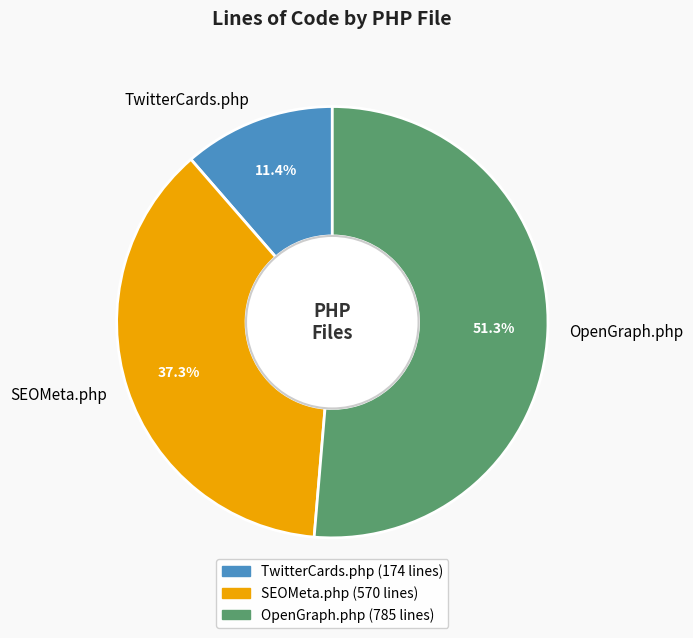

Which category accounts for the majority?

OpenGraph.php